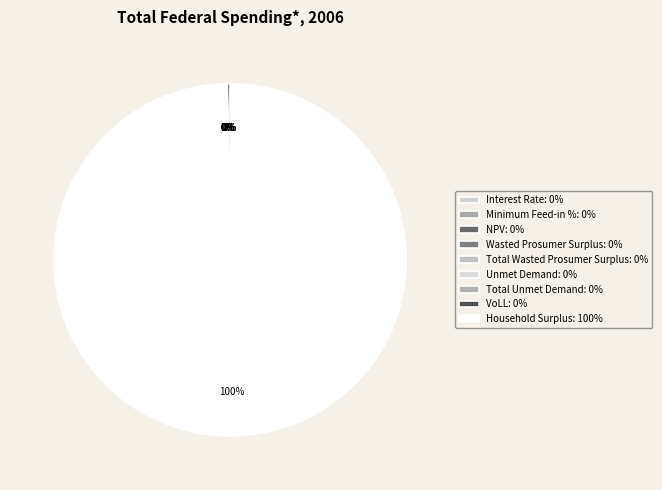

Between Interest Rate and VoLL, which is larger?

VoLL